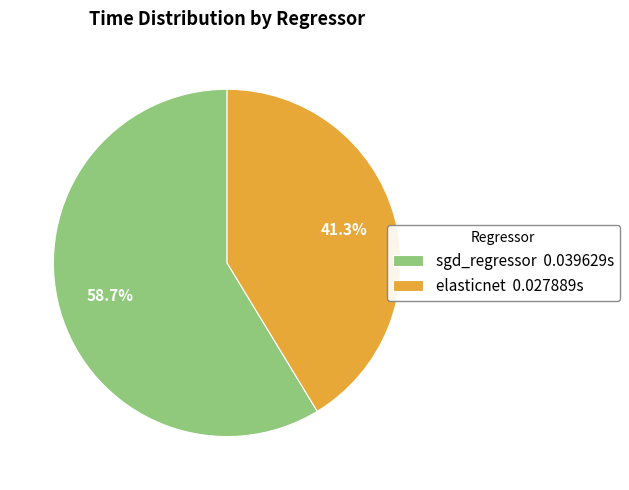

Count the number of slices in the pie.

2